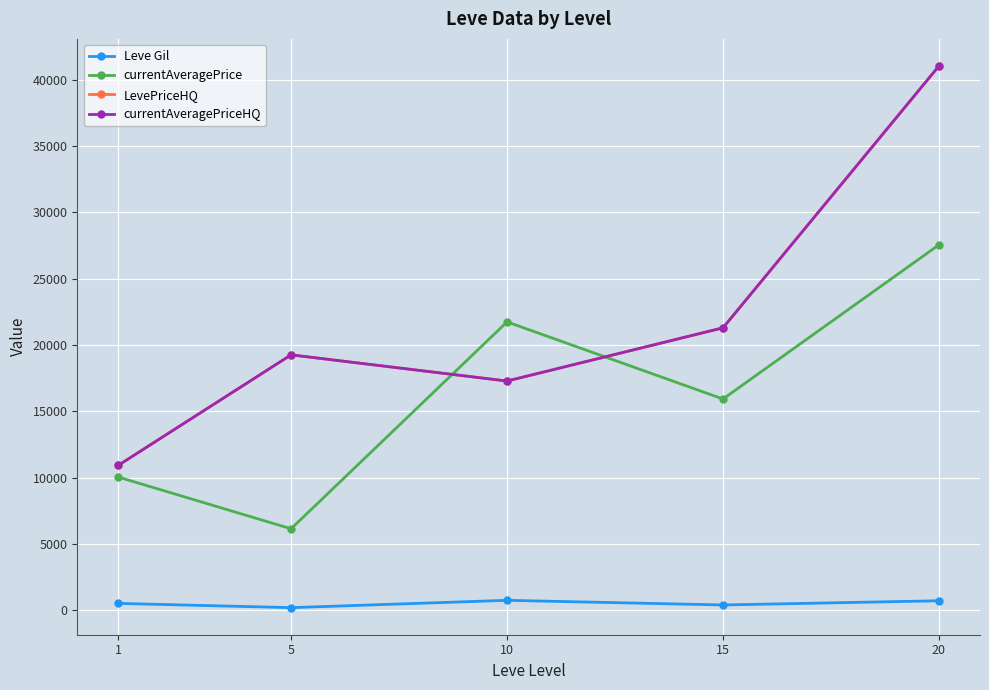

Is this an area chart (filled region under the line)?

No